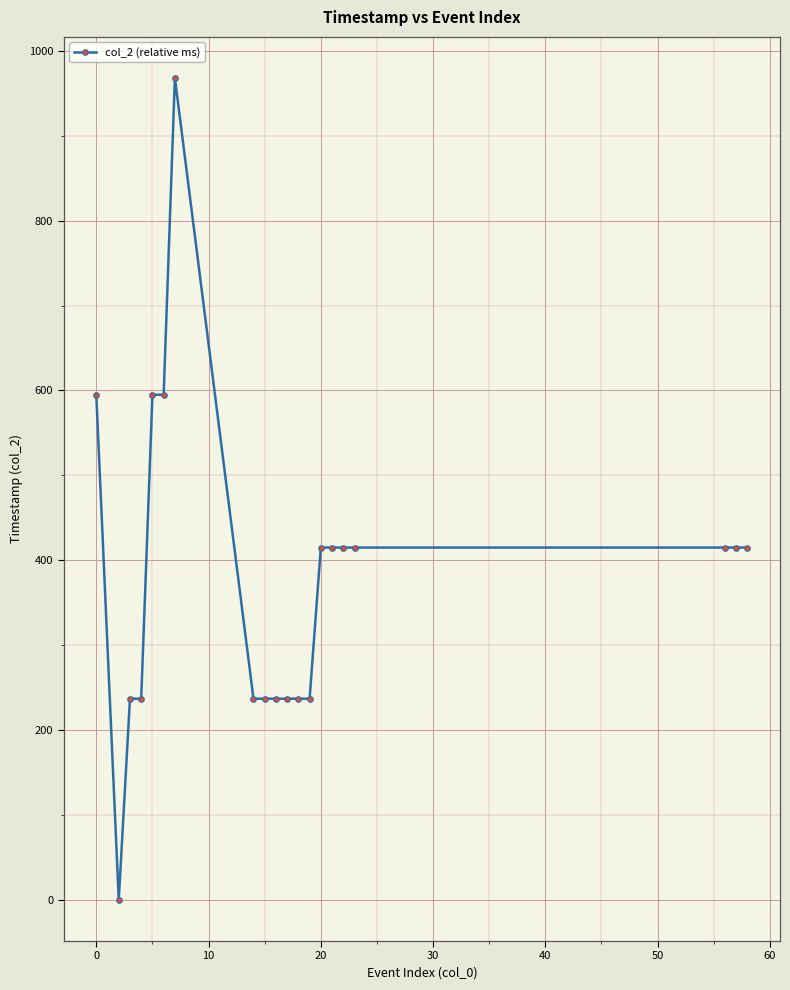

What is the difference between the maximum and minimum values?

968